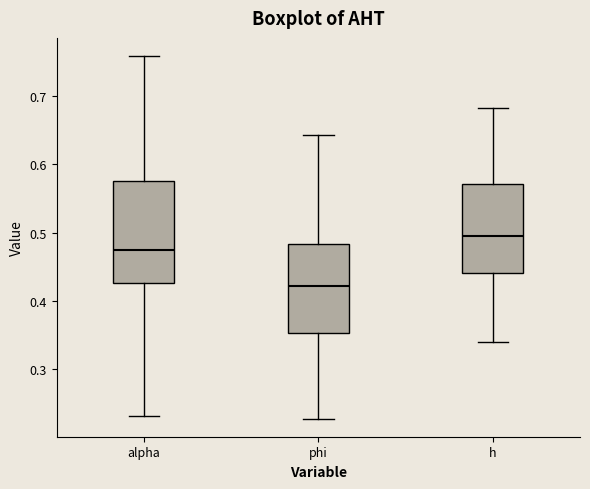

Which box's median line is the highest?

h